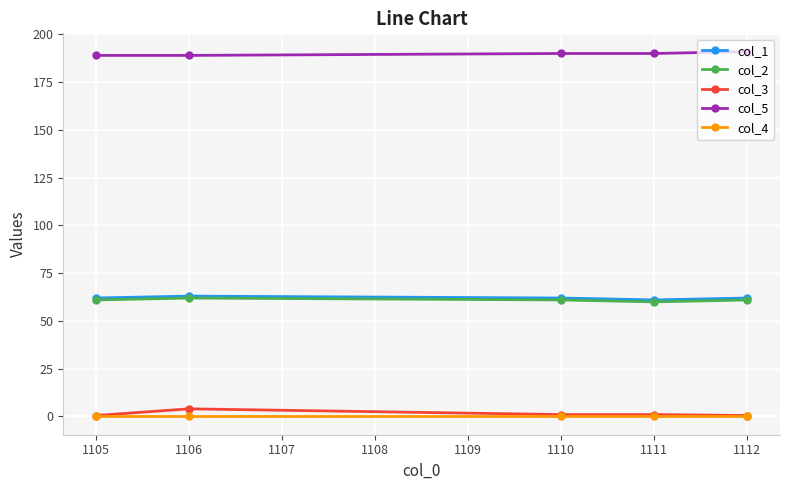

What is the value of the col_2 point at the 5th from the left?

61.0